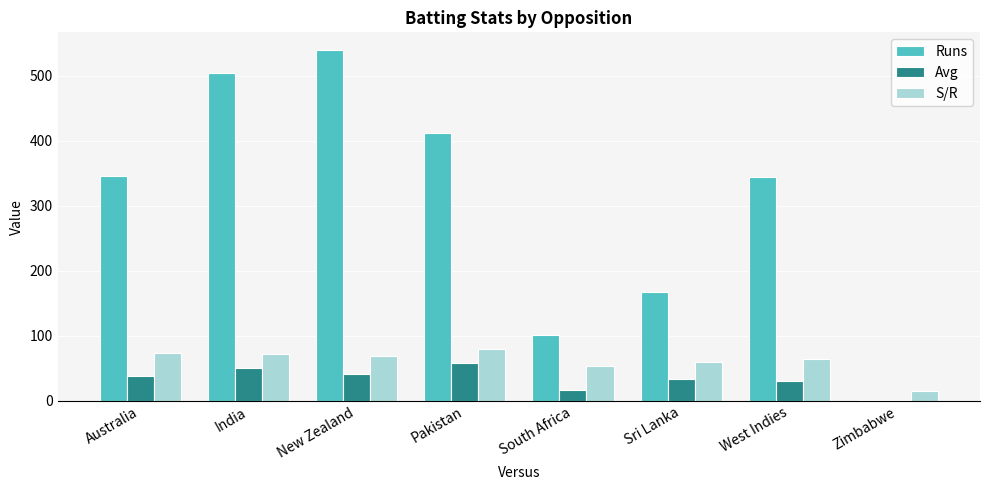

What is the sum of all Avg values?

273.1